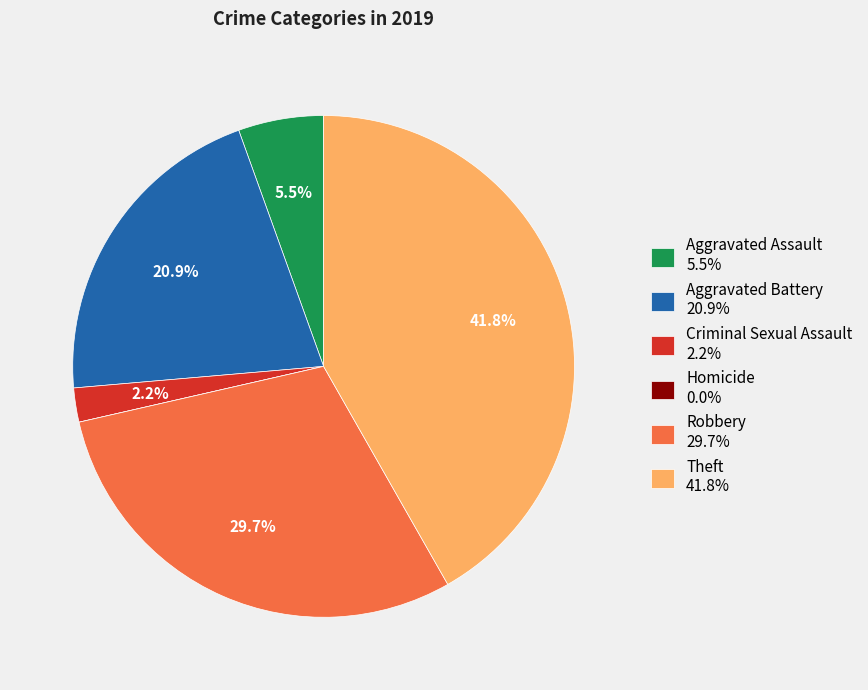

What is the total percentage of Aggravated Assault 5.5% and Robbery 29.7%?

35.2%